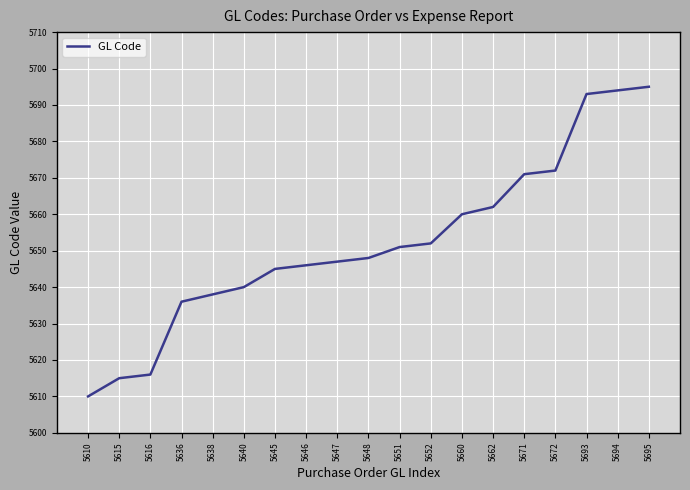

What is the difference between the maximum and minimum values?

85